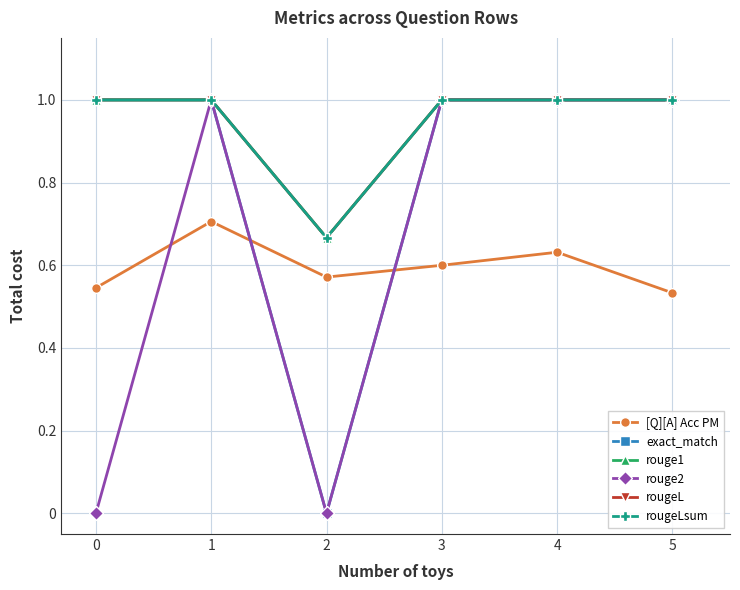

True or false: [Q][A] Acc PM and rougeL cross at least once.

False